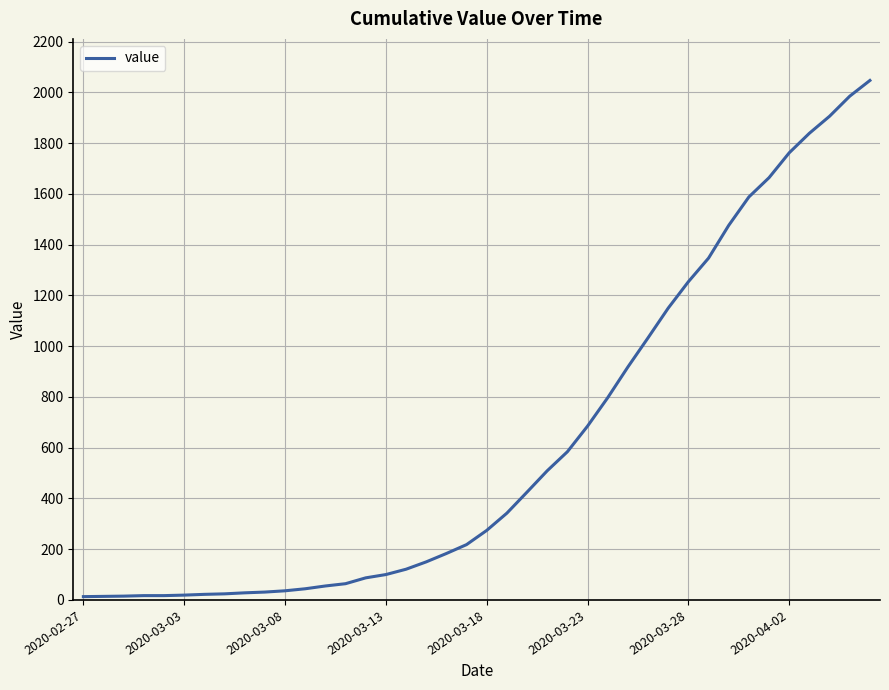

Count the number of categories in the chart.

40